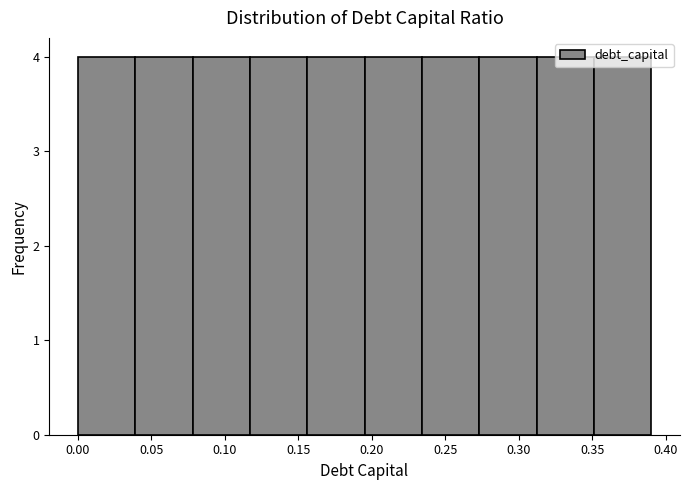

What is the height of the bar covering 0.312 to 0.351 on the x-axis? Neither the bar edges nor the heights are printed on the chart, so give them approximately, as read against the axes.

4